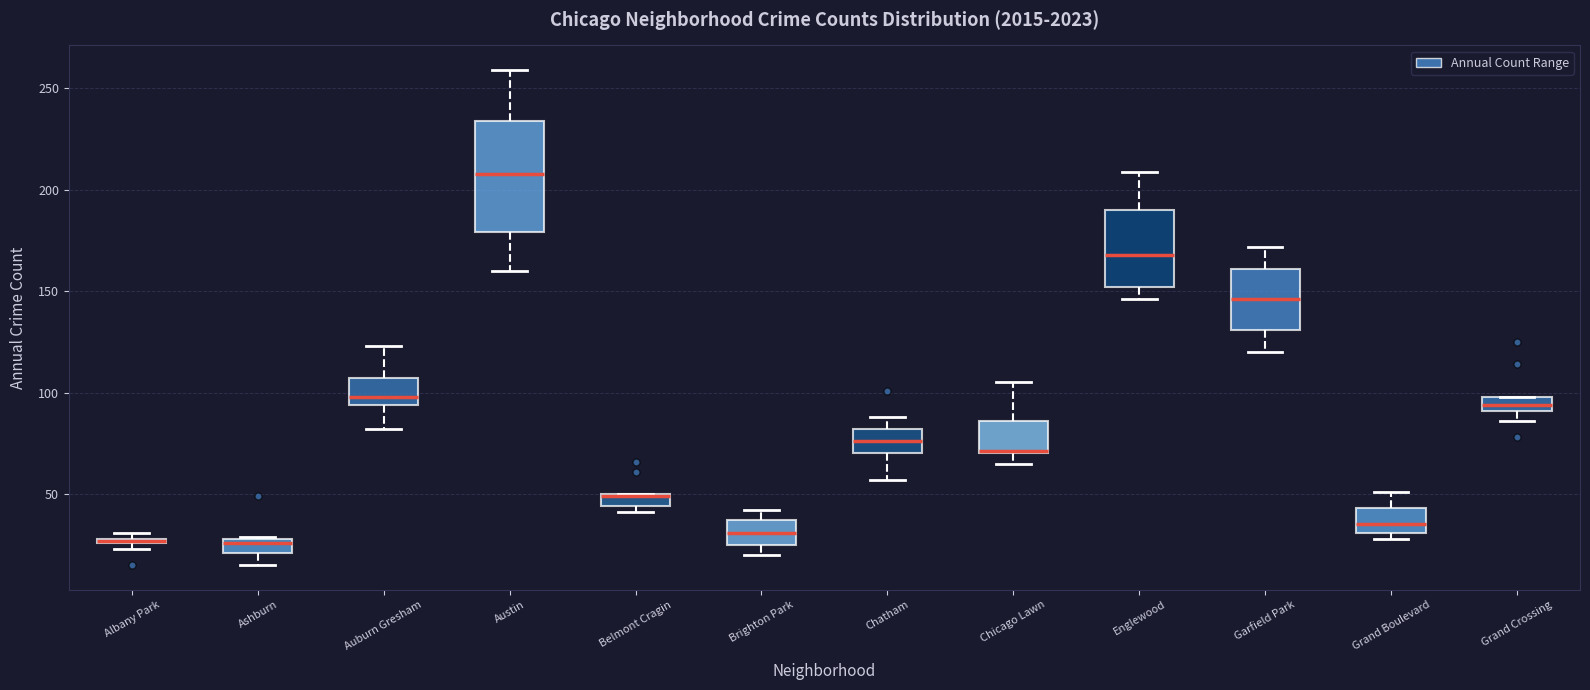

Where is the upper edge of the box for Grand Crossing on the y-axis? The values are not printed on the chart, so give them approximately, as read against the axis.

100